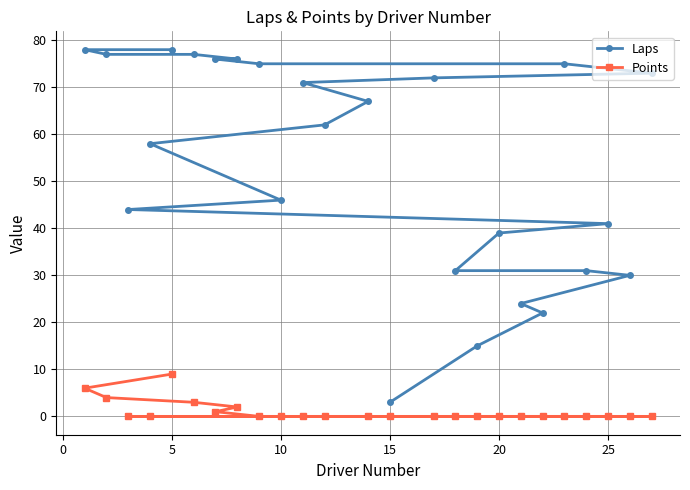

Is it true that Points equals 0 at 22?

True